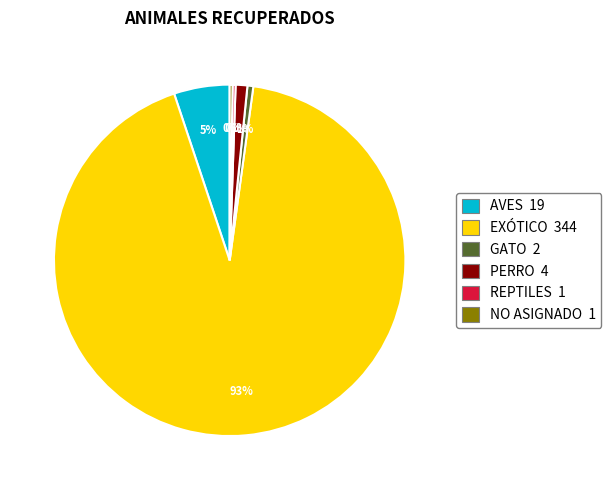

To the nearest percent, what is the combined percentage of GATO 2 and PERRO 4?

2%